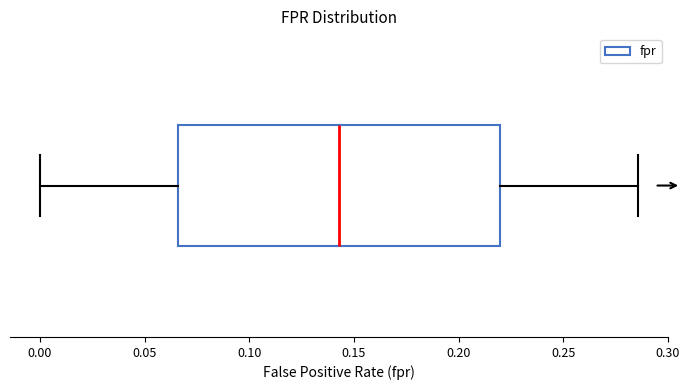

Where is the right edge of the box on the x-axis? The values are not printed on the chart, so give them approximately, as read against the axis.

0.220